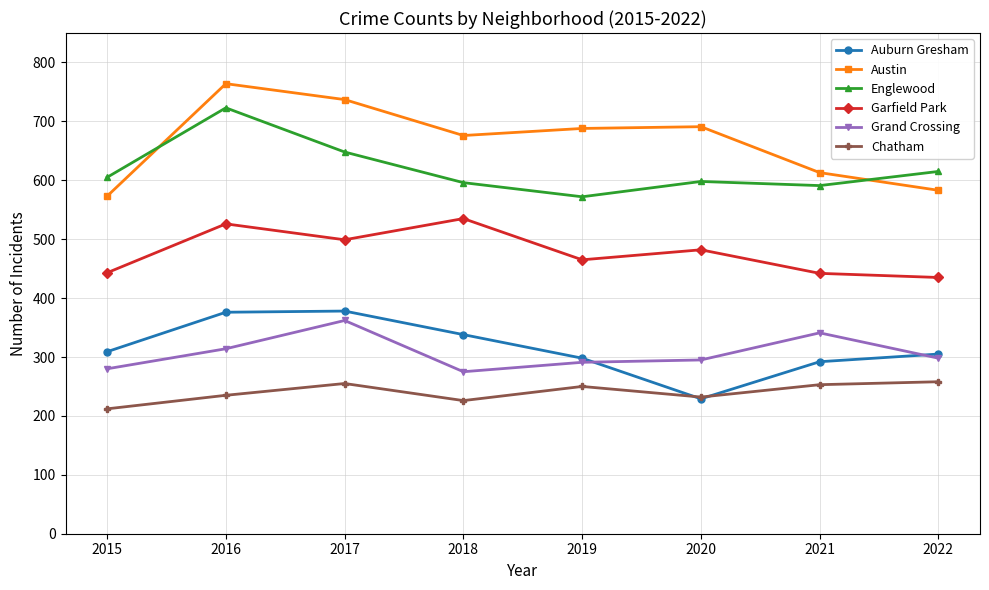

Rank the series at 2016 from lowest to highest value.

Chatham, Grand Crossing, Auburn Gresham, Garfield Park, Englewood, Austin